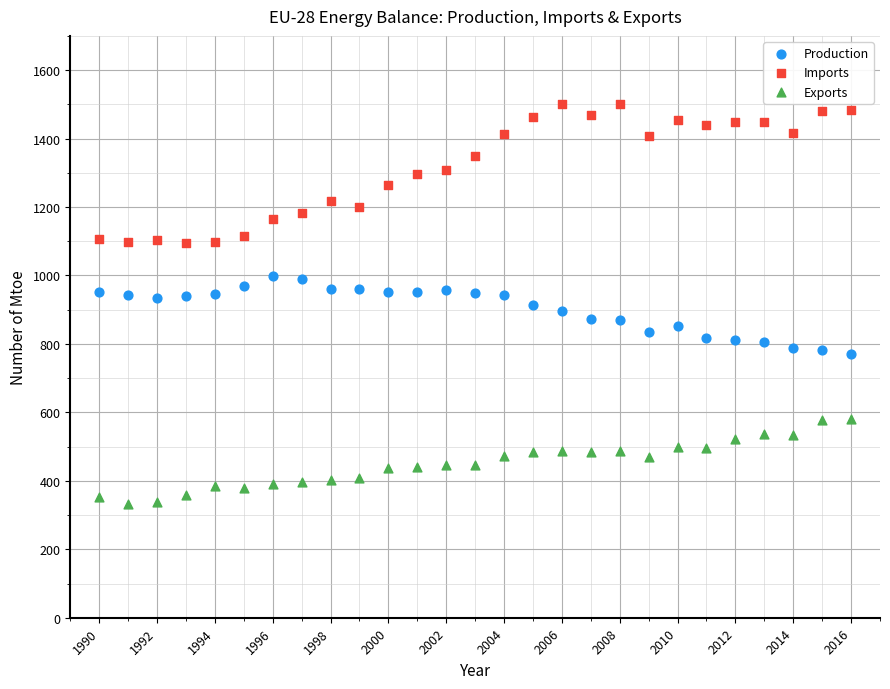

Which series reaches the minimum Y coordinate?

Exports